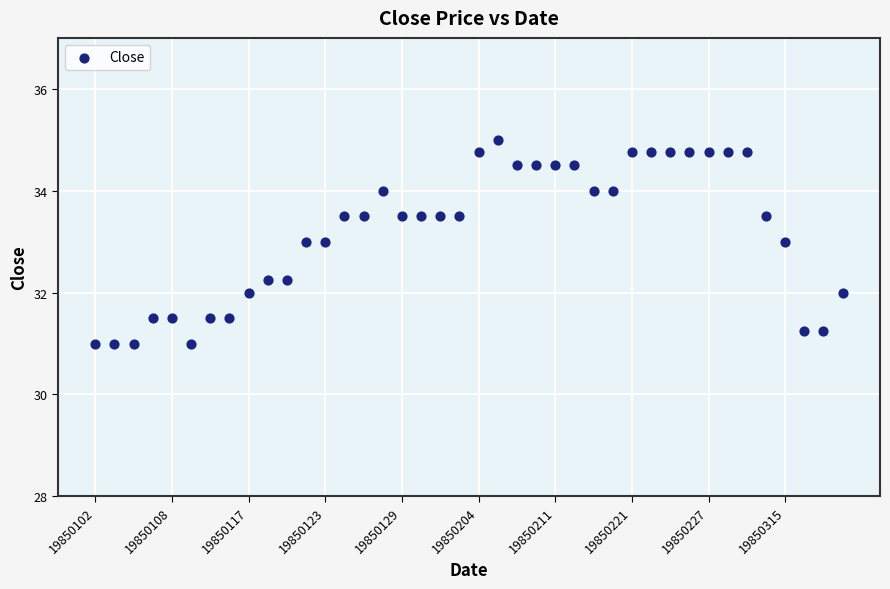

What is the range of Y values (max minus min)?

4.0